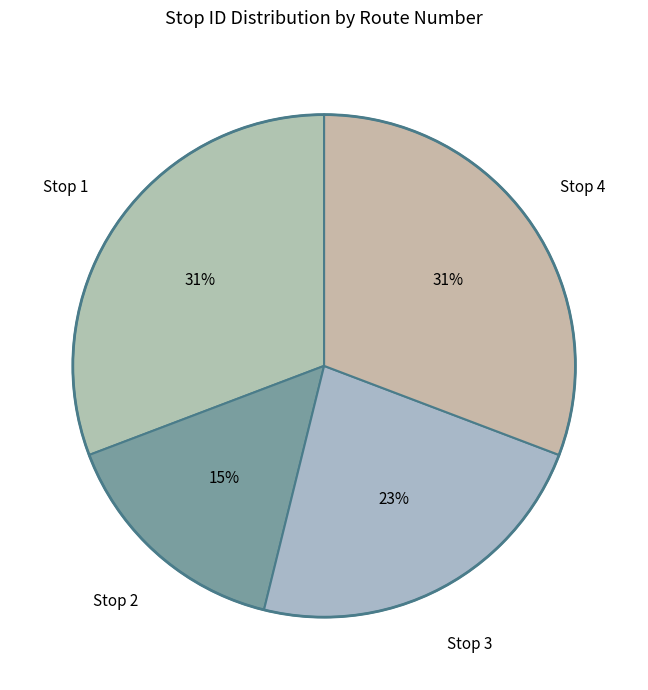

How many slices are in this pie chart?

4